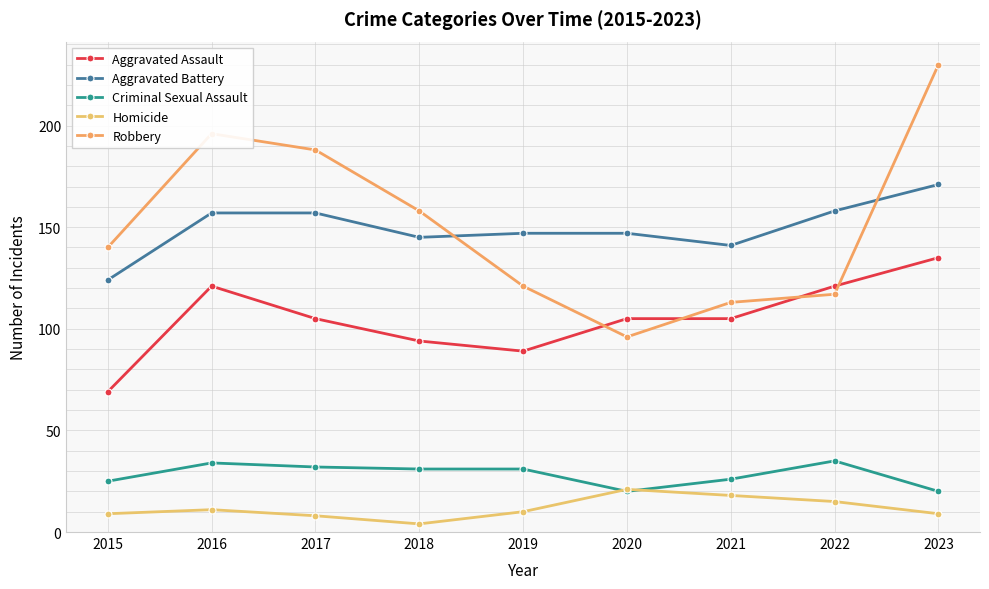

Is this an area chart (filled region under the line)?

No